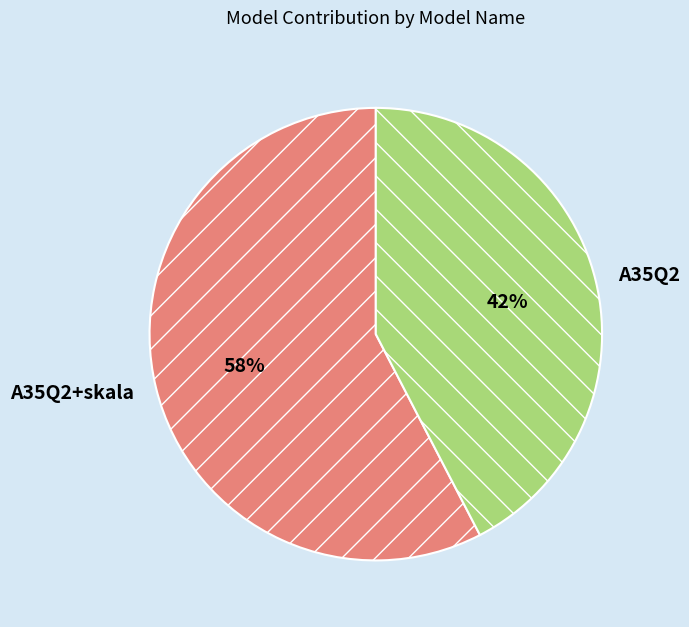

How many slices are in this pie chart?

2